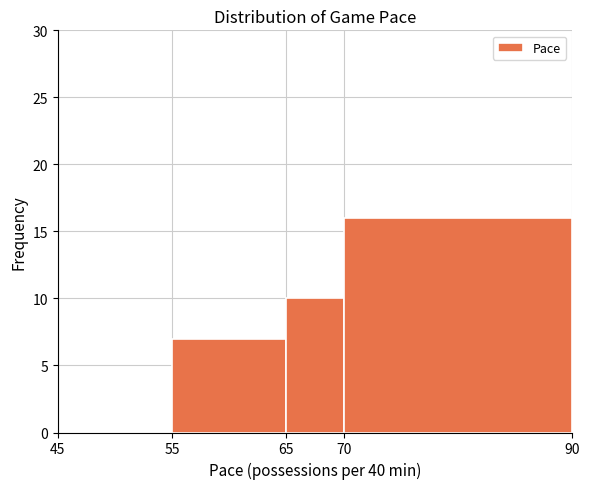

Reading left to right, list every bar in this chart as the range it spans on the x-axis followed by its height. The values are not printed on the chart, so give them approximately, as read against the axis.

45 to 55: 0
55 to 65: 7
65 to 70: 10
70 to 90: 16